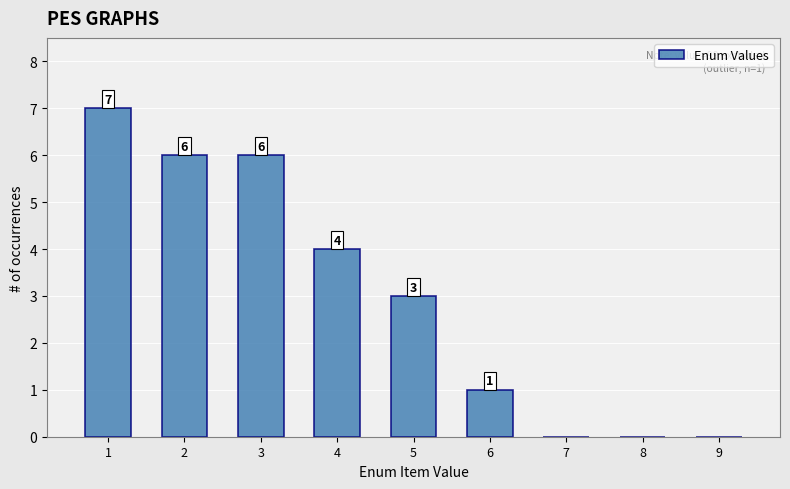

Which range on the x-axis has the tallest bar?

0.5 to 1.5